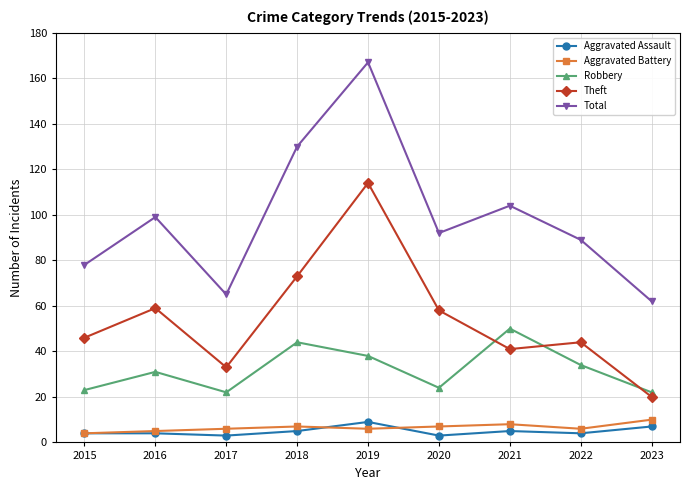

Which category has the highest value across all series?

2019